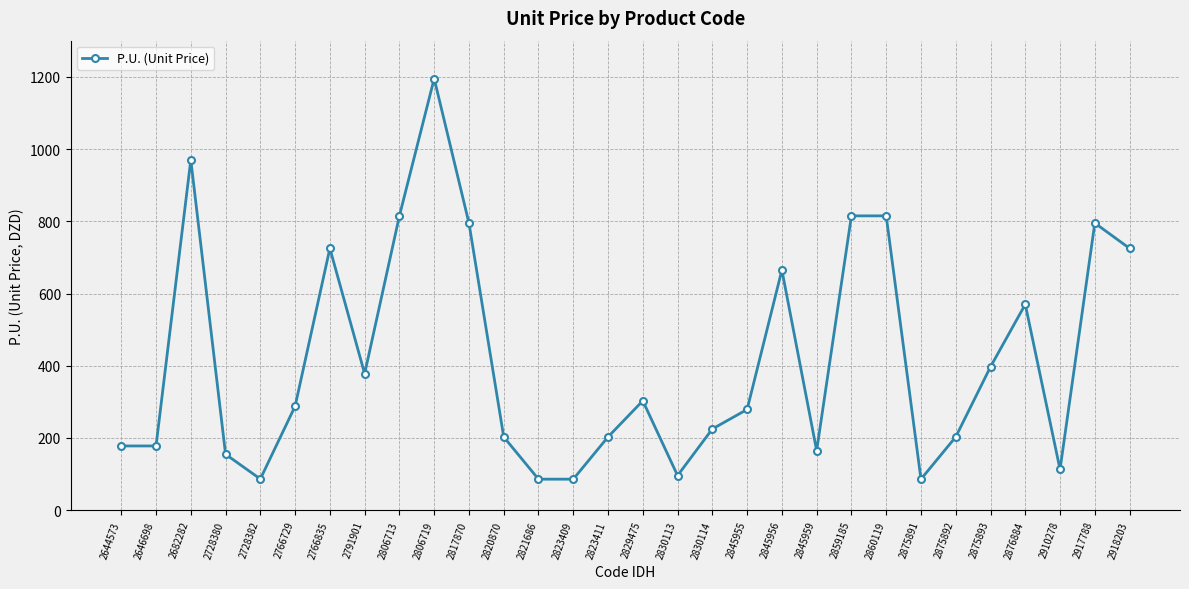

The value at 2875893 is 397.0. True or false?

True